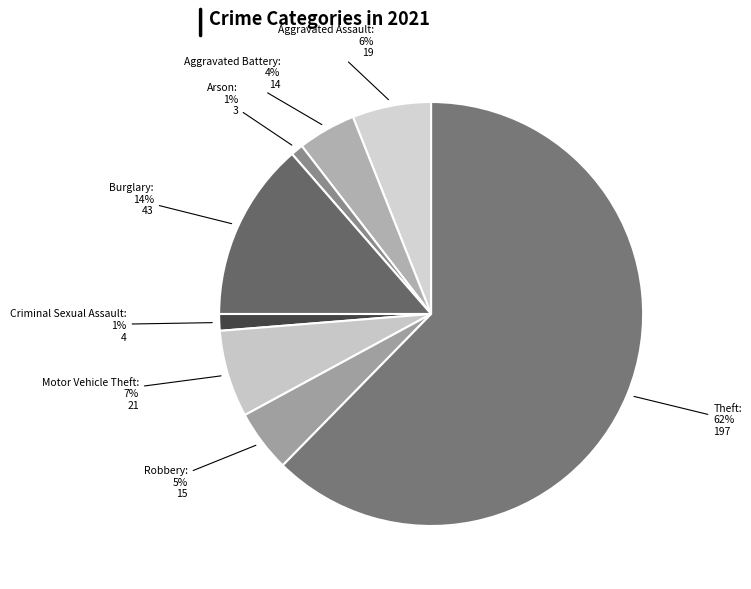

What is the smallest slice in the pie chart?

Arson